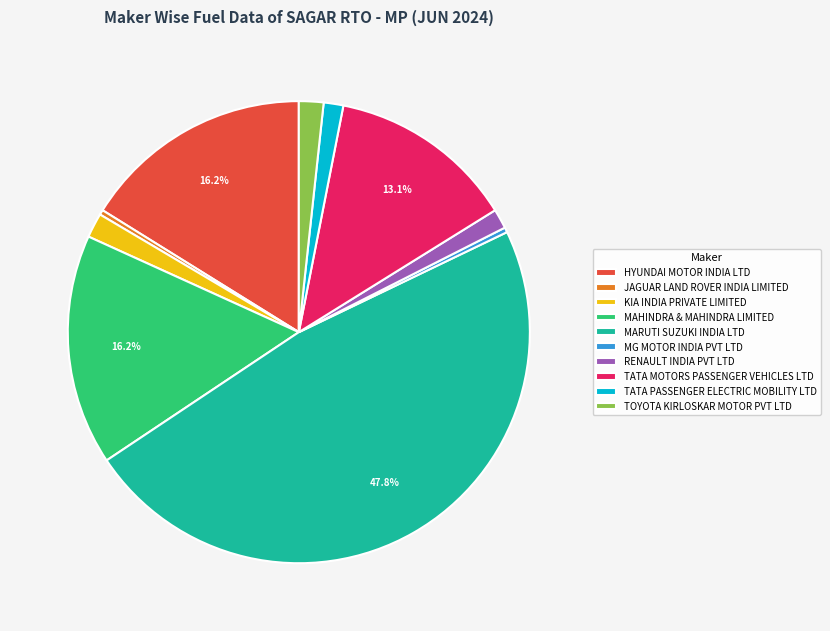

Between TATA PASSENGER ELECTRIC MOBILITY LTD and JAGUAR LAND ROVER INDIA LIMITED, which is larger?

TATA PASSENGER ELECTRIC MOBILITY LTD